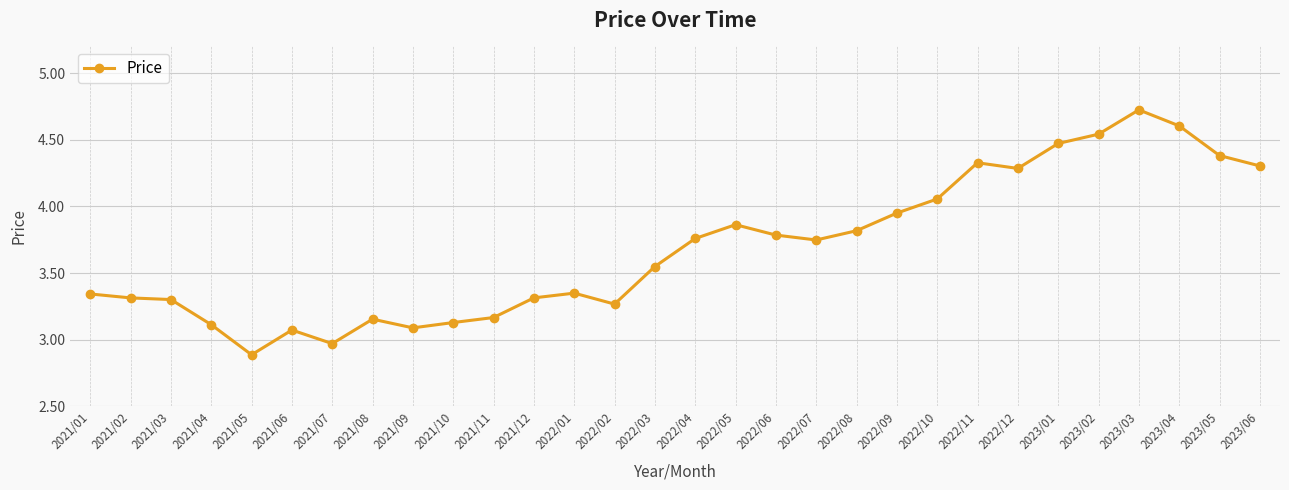

Approximately how many times larger is the value at 2023/01 compared to 2022/10?

1.1